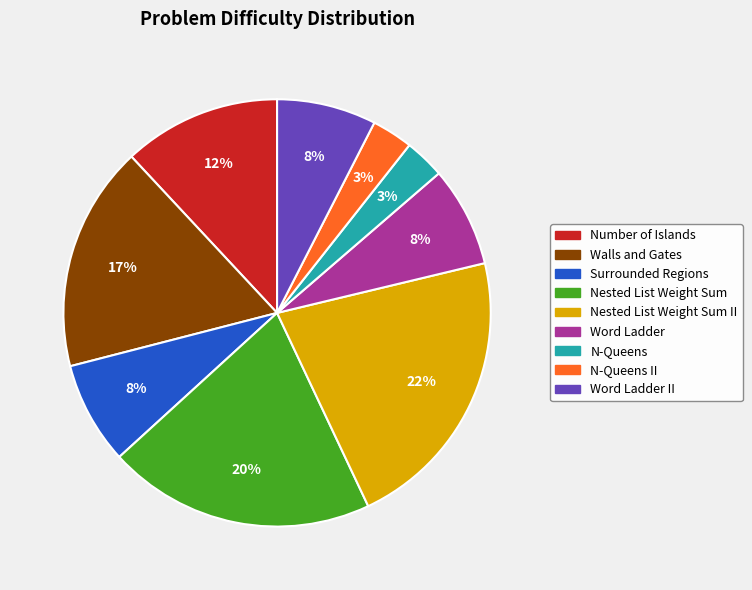

Is there a majority slice in this chart?

No